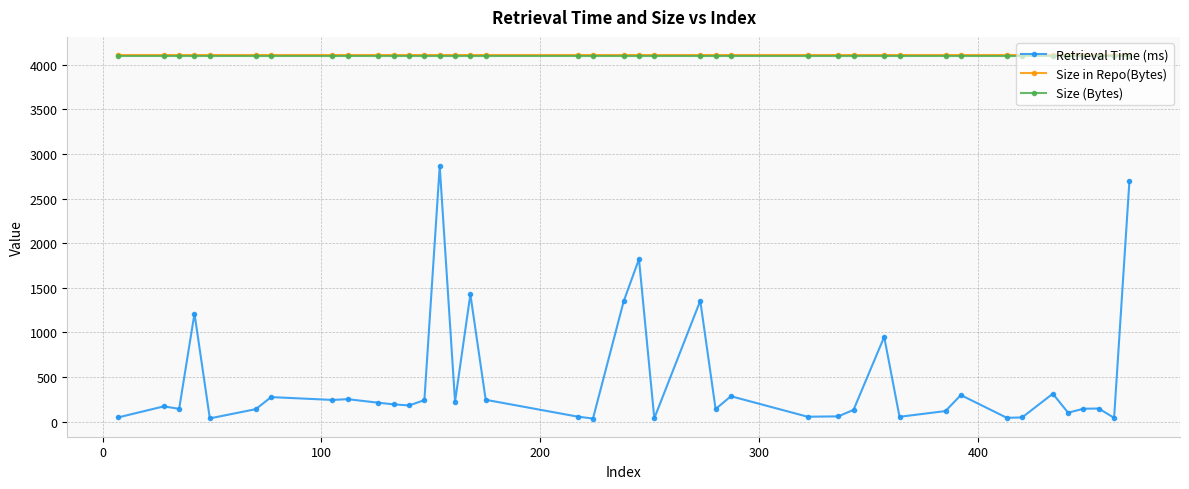

What is the greatest value displayed?

4107.0